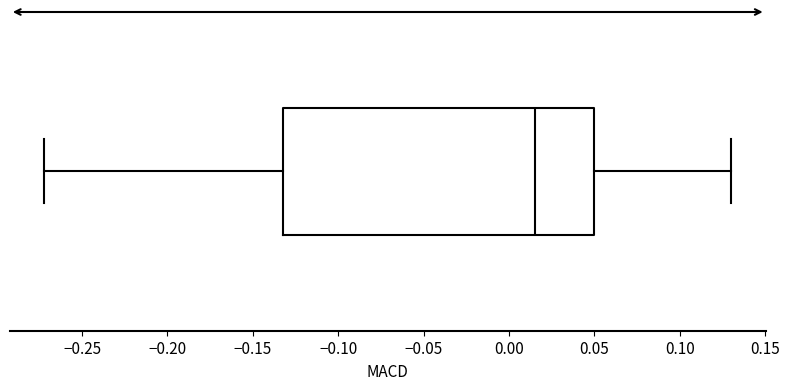

Where is the left edge of the box on the x-axis? The values are not printed on the chart, so give them approximately, as read against the axis.

-0.130